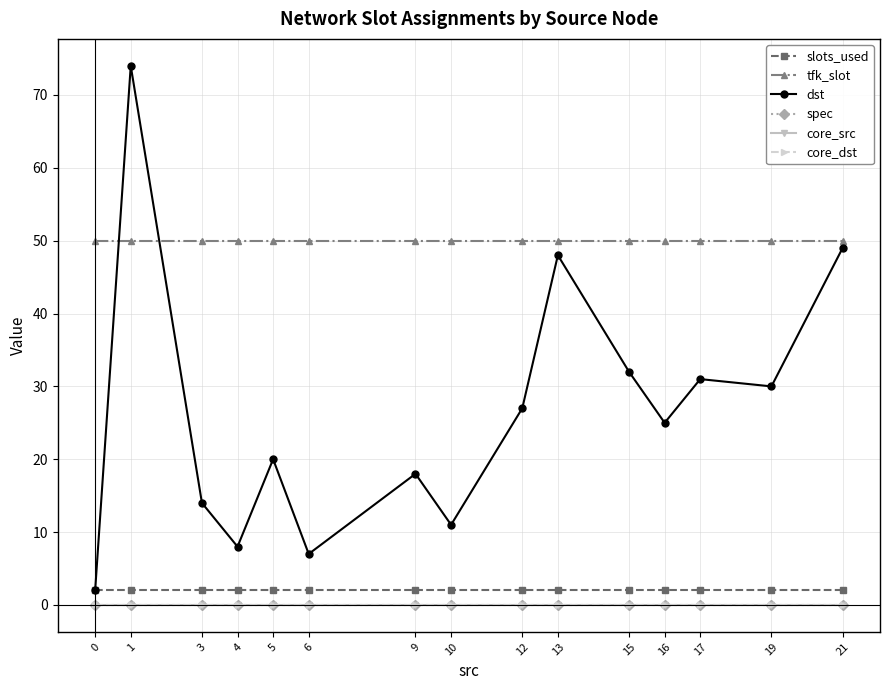

True or false: core_dst has more than 1 interior local peaks.

False